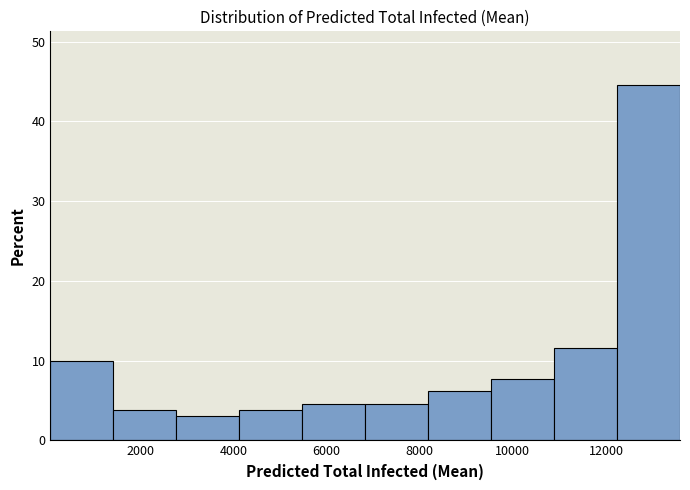

Reading left to right, transcribe this chart: for each bar, give the range it covers on the x-axis and its height. Neither the bar edges nor the heights are printed on the chart, so give them approximately, as read against the axes.

0 to 1400: 10
1400 to 2800: 4
2800 to 4200: 3
4200 to 5400: 4
5400 to 6800: 5
6800 to 8200: 5
8200 to 9600: 6
9600 to 10800: 8
10800 to 12200: 12
12200 to 13600: 45